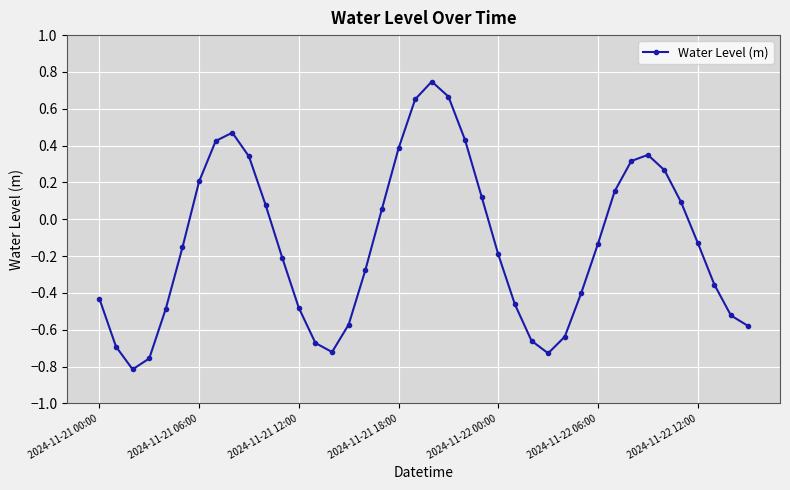

What is the sum of all values?

-5.3